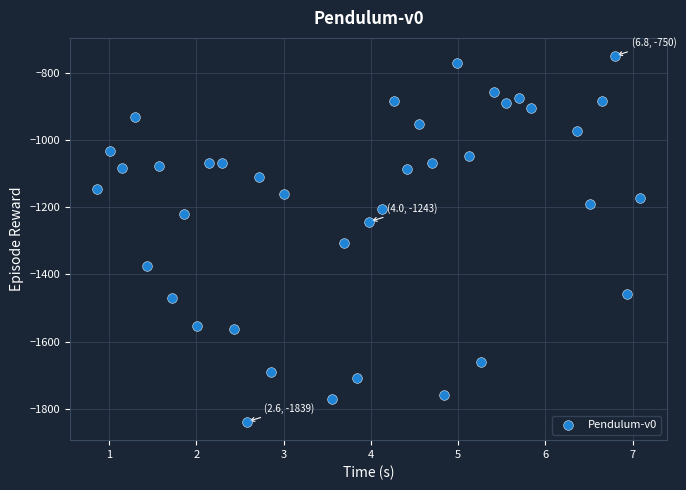

What Y value in the scatter plot is closest to -1294?

-1306.3